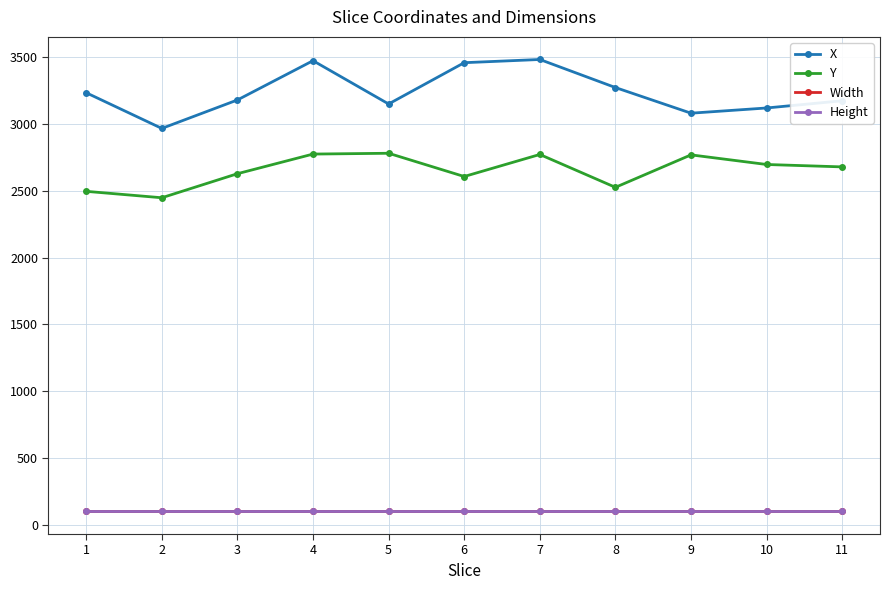

True or false: Width has more than 1 interior local peaks.

False